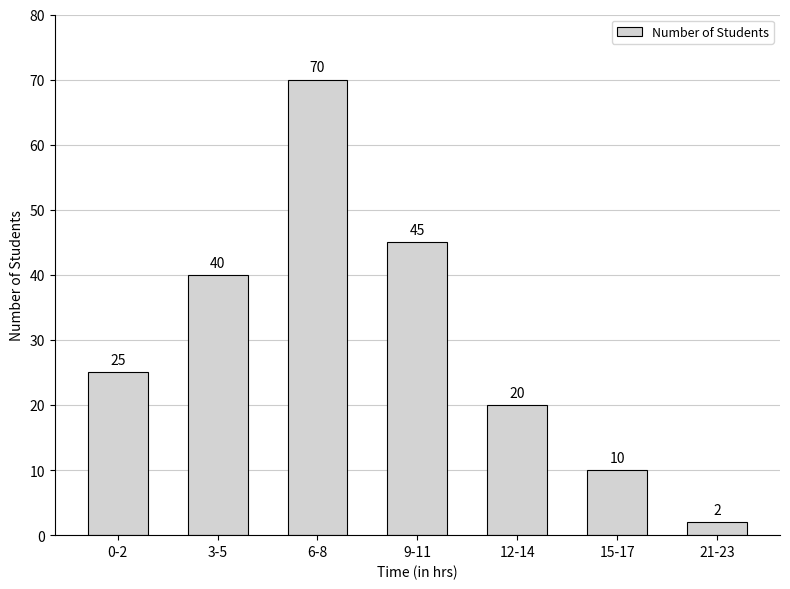

Reading left to right, transcribe all the data shown in this chart.

25	40	70	45	20	10	2